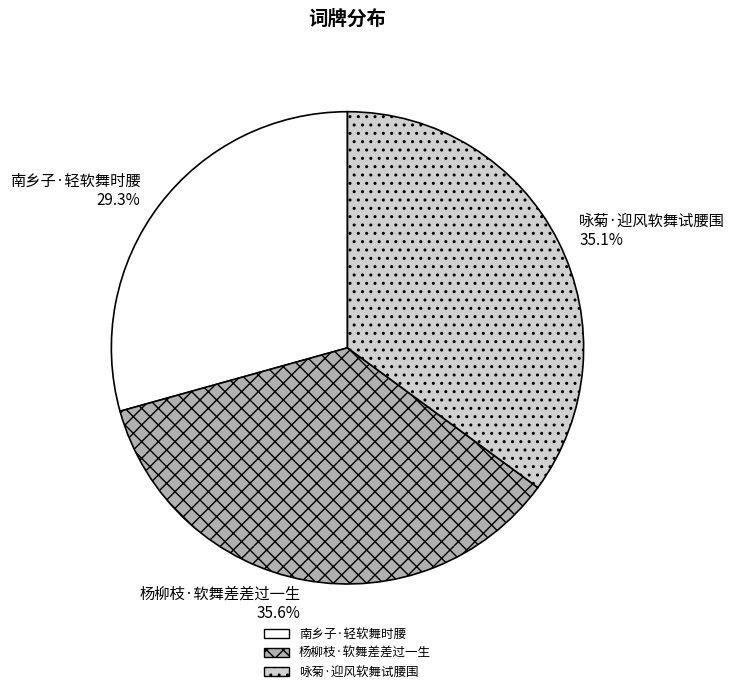

Is the sum of 南乡子·轻软舞时腰 and 咏菊·迎风软舞试腰围 greater than half?

Yes